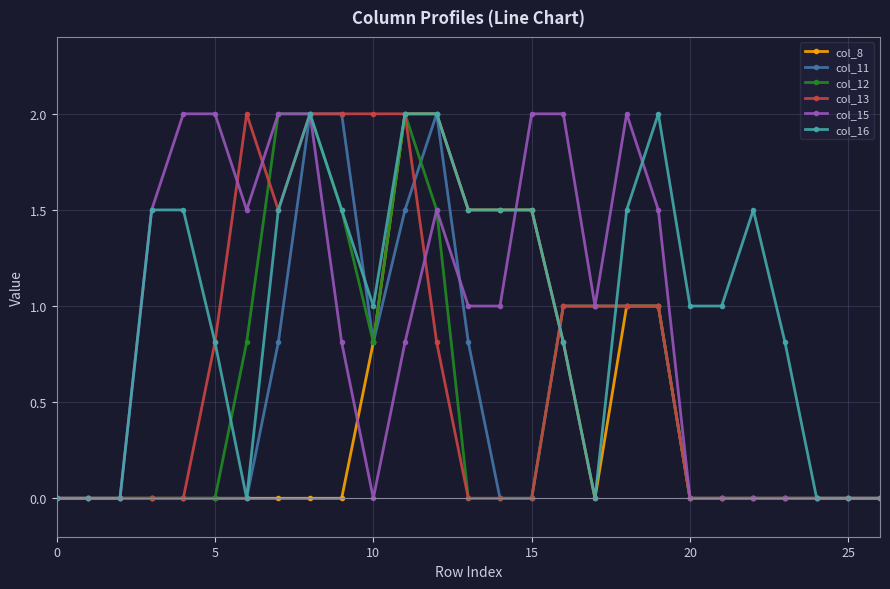

What is the maximum value for col_16?

2.0